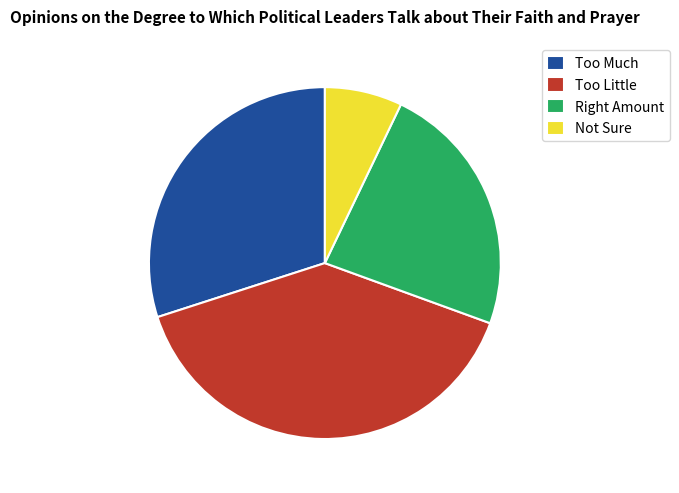

Is it true that Too Little is 28% of the pie?

False